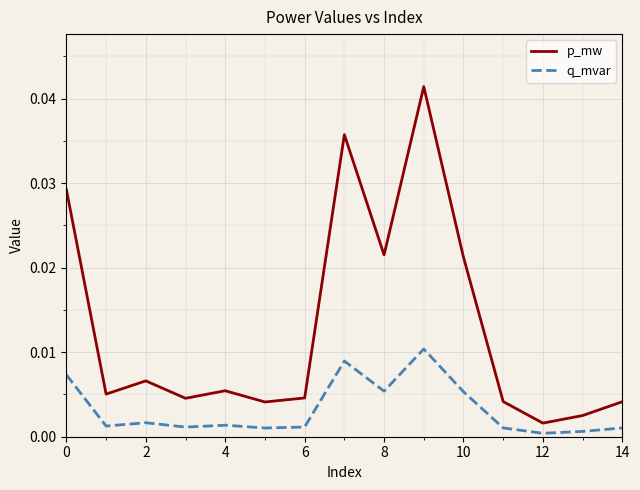

List the series in order of their overall mean, highest first.

p_mw, q_mvar